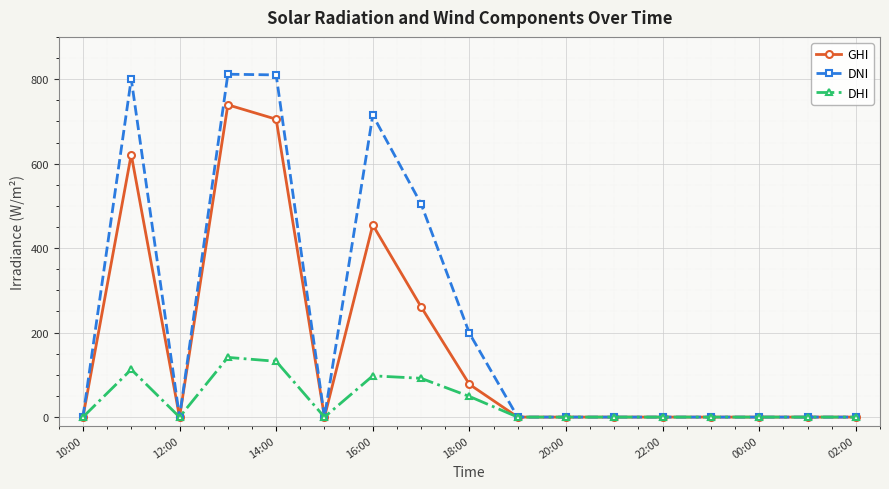

True or false: DNI has more than 2 points higher than both neighbors.

True